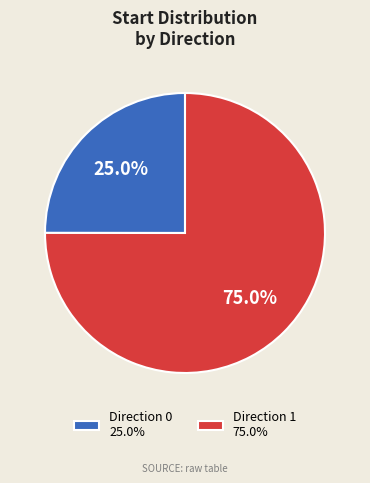

Is it true that Direction 1 is 75% of the pie?

True